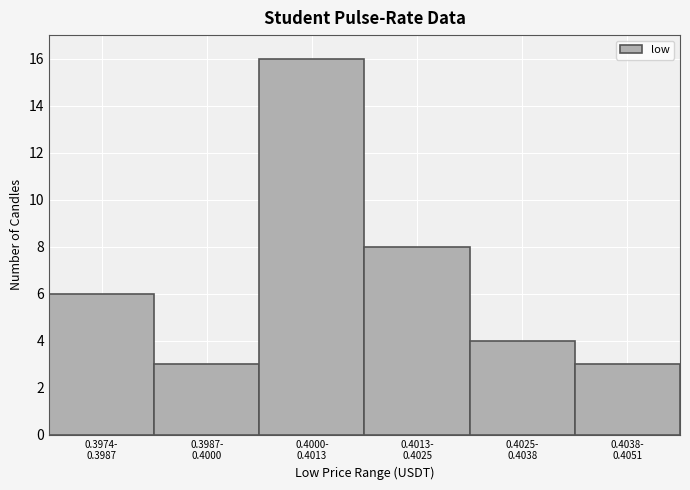

Reading left to right, transcribe all the data shown in this chart.

6	3	16	8	4	3